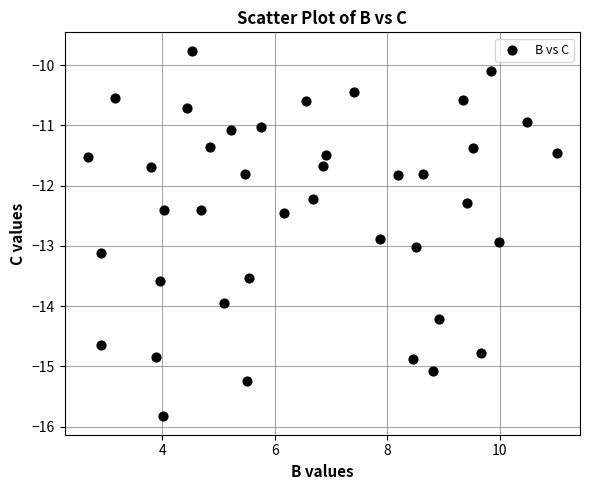

What is the range of Y values (max minus min)?

6.1